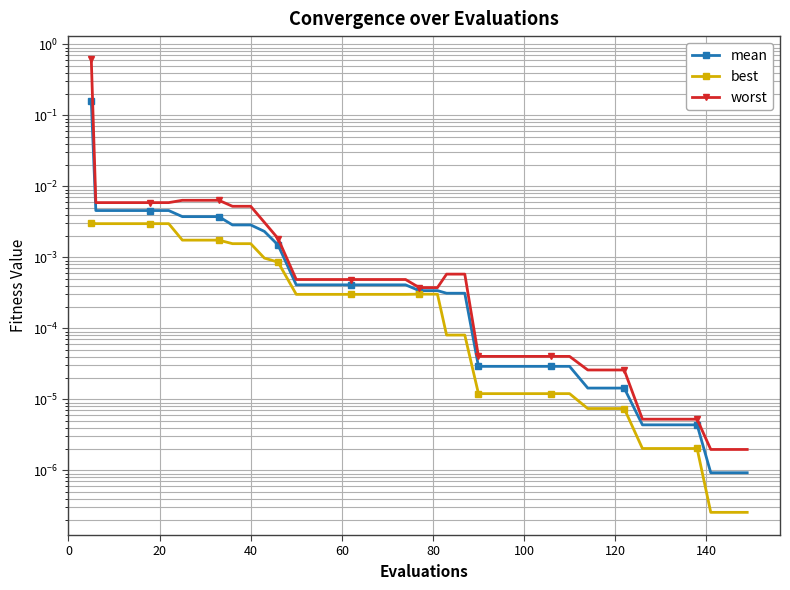

List the series in order of their overall mean, lowest first.

best, mean, worst